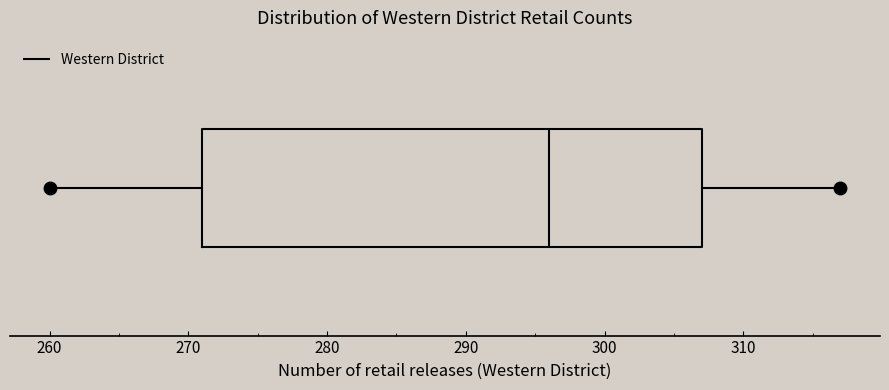

Where does the left whisker of the box end on the x-axis? The values are not printed on the chart, so give them approximately, as read against the axis.

260